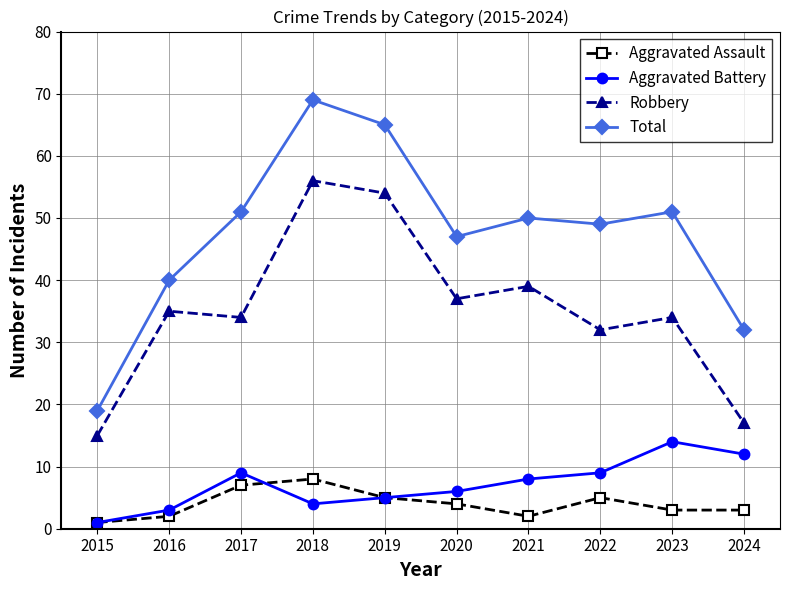

What is the smallest value displayed?

1